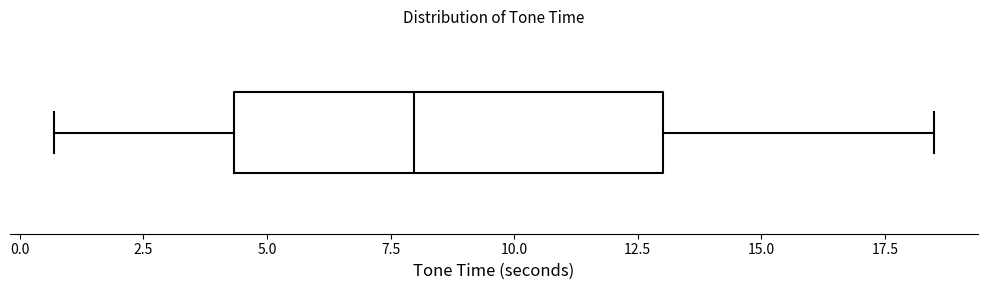

Where does the right whisker of the box end on the x-axis? The values are not printed on the chart, so give them approximately, as read against the axis.

18.5